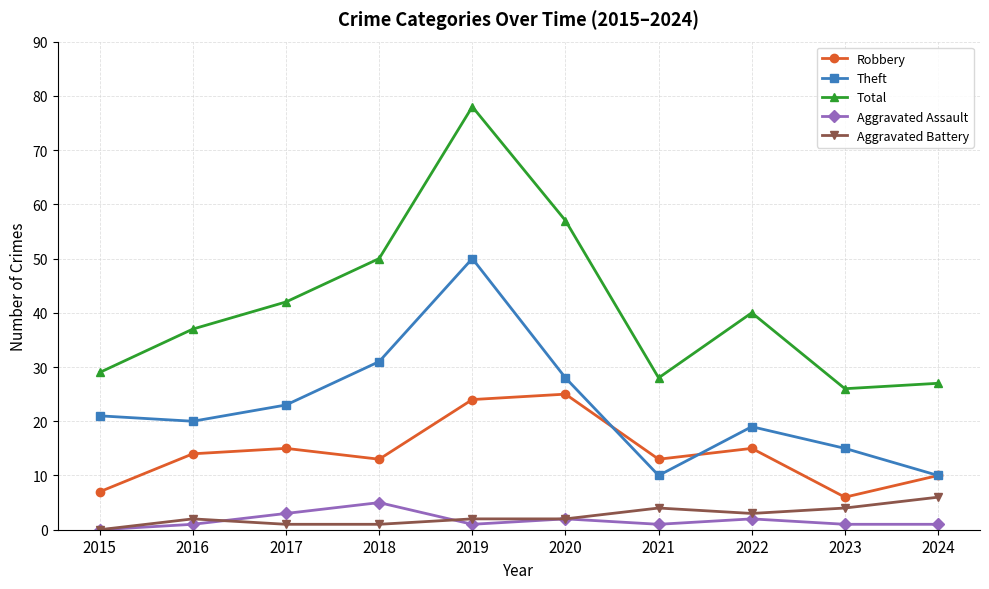

Between 2022 and 2023, which series saw the biggest shift?

Total